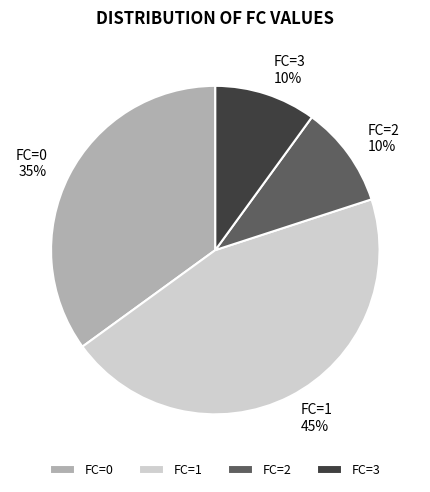

The FC=3 slice represents 10% of the pie. True or false?

True